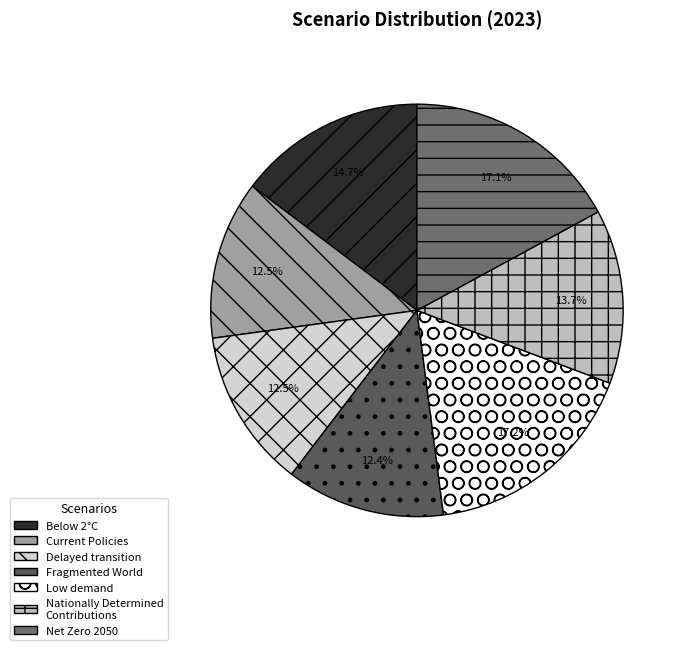

True or false: Below 2°C accounts for 15% of the total.

True